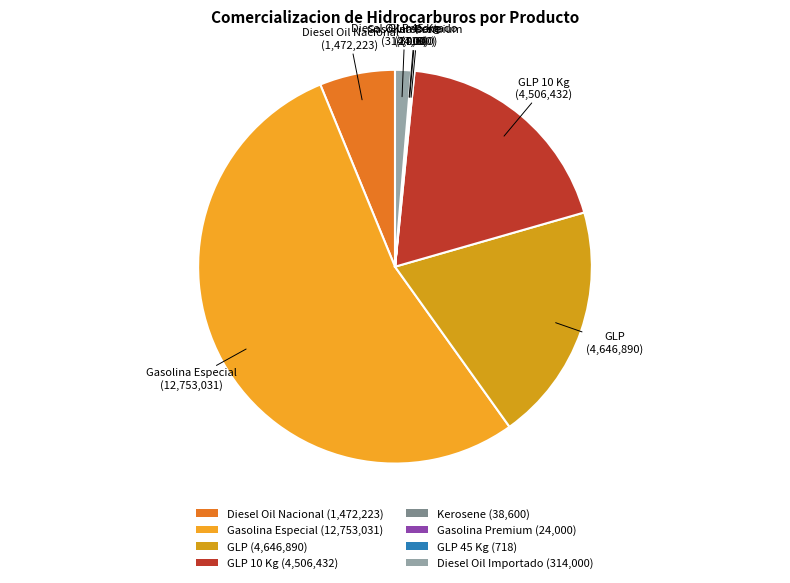

Does any single category account for the majority?

Yes